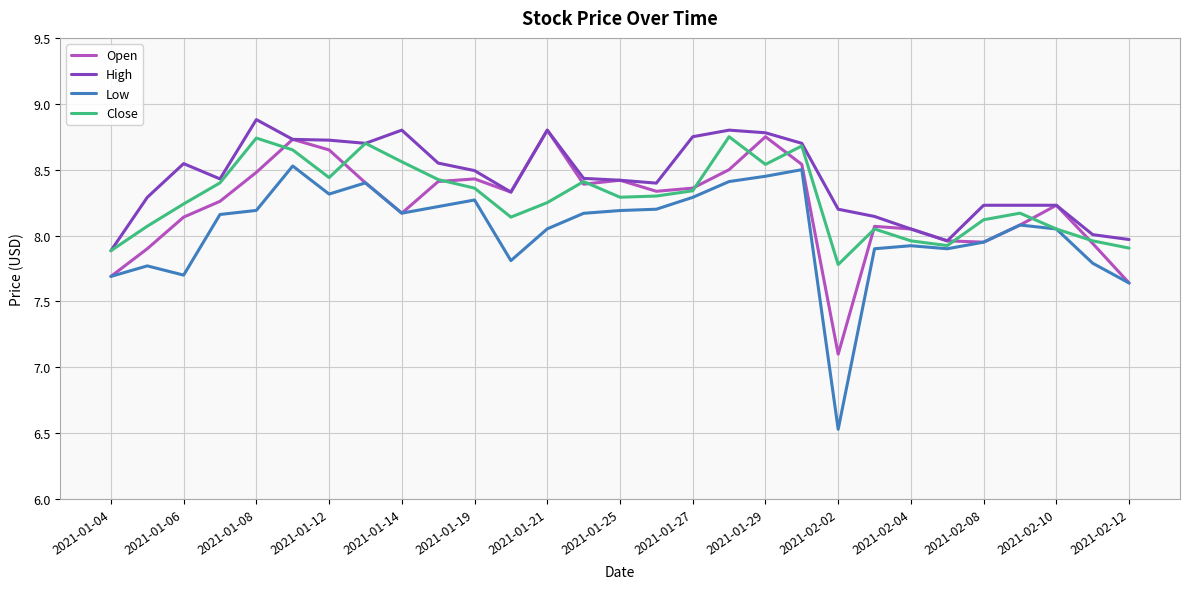

Which series has the largest total across all categories?

High